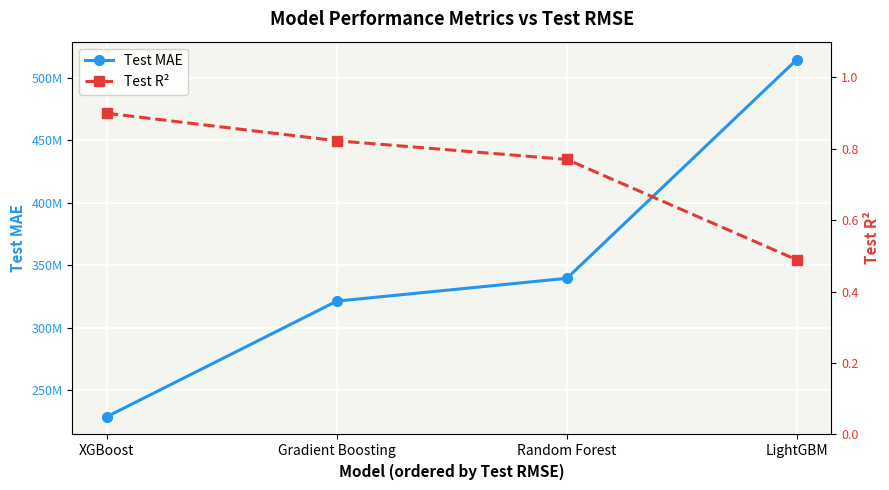

Reading left to right, extract all data points from this chart.

Test MAE: XGBoost=228656253.4	Gradient Boosting=321182114.3	Random Forest=339449298.0	LightGBM=514687567.3
Test R²: XGBoost=0.9	Gradient Boosting=0.8	Random Forest=0.8	LightGBM=0.5